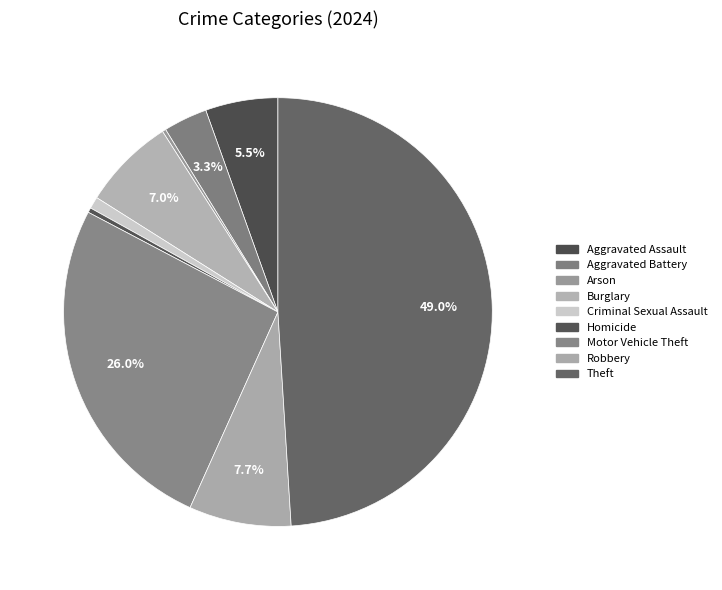

Between Burglary and Robbery, which is larger?

Robbery